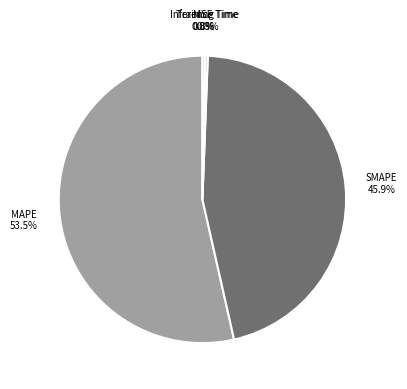

Does SMAPE represent more than half of the total?

No